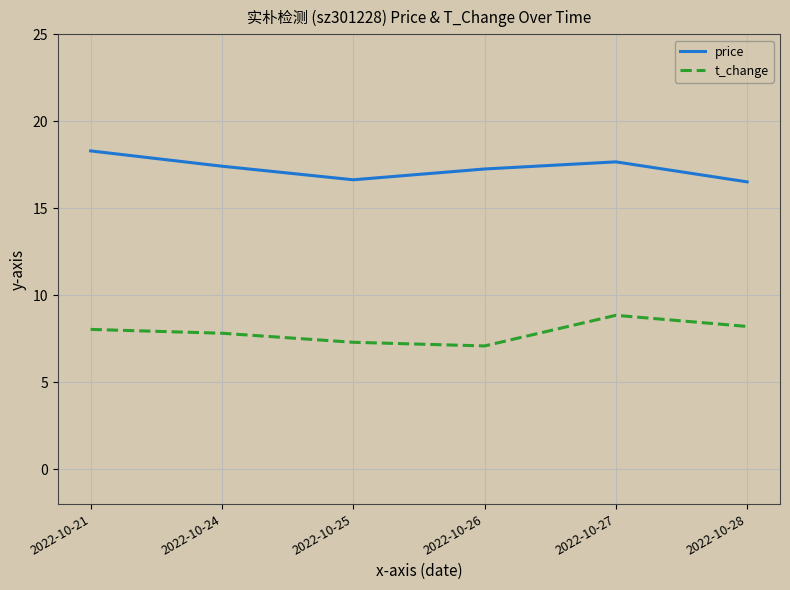

What is the difference between the maximum and minimum values in the t_change series?

1.8